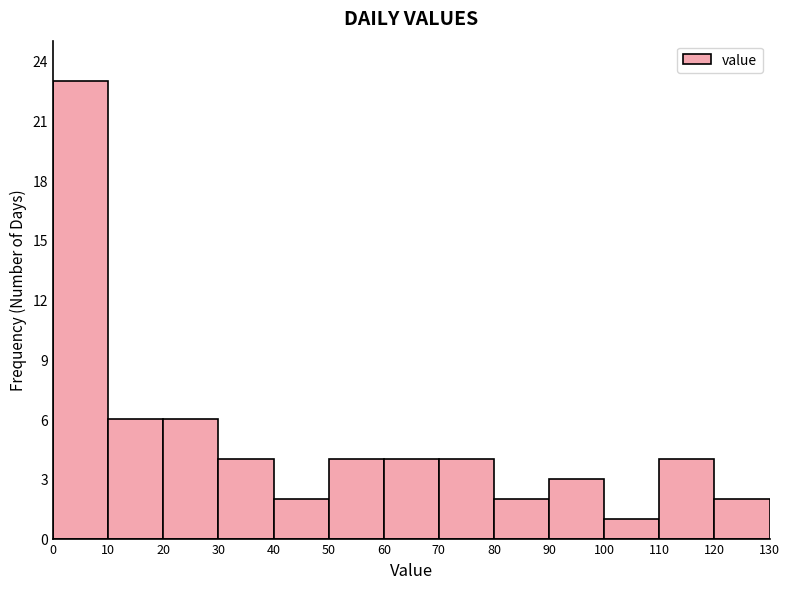

Reading left to right, transcribe this chart: for each bar, give the range it covers on the x-axis and its height. The values are not printed on the chart, so give them approximately, as read against the axis.

0 to 10: 23
10 to 20: 6
20 to 30: 6
30 to 40: 4
40 to 50: 2
50 to 60: 4
60 to 70: 4
70 to 80: 4
80 to 90: 2
90 to 100: 3
100 to 110: 1
110 to 120: 4
120 to 130: 2